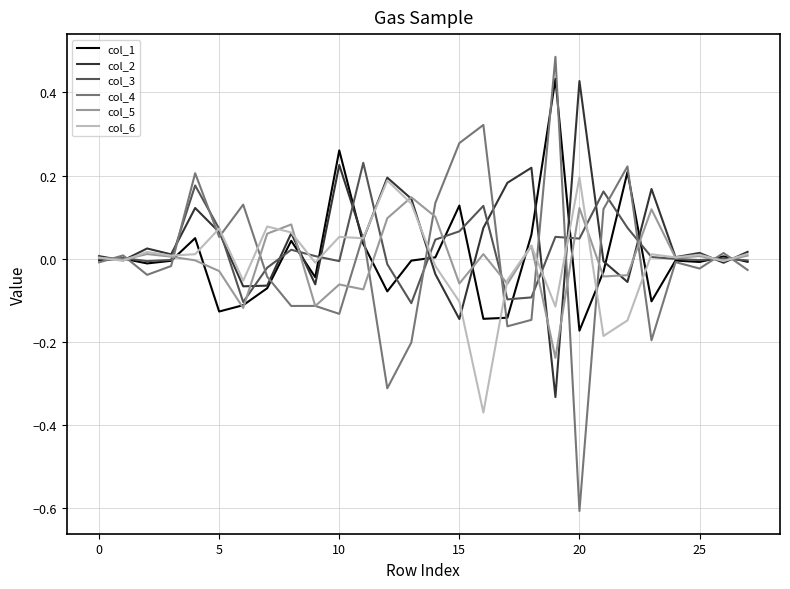

Which series has the largest range (max minus min)?

col_4